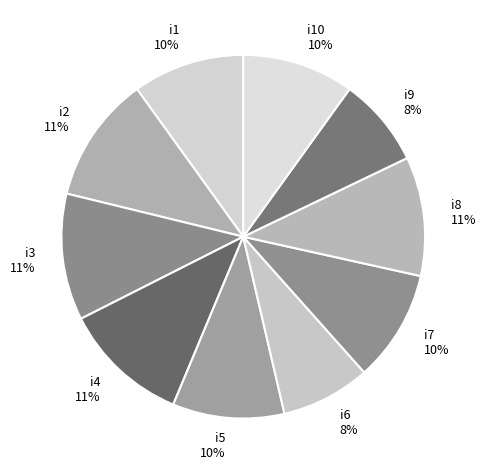

What is the ratio of the value at i5 to the value at i2?

0.9